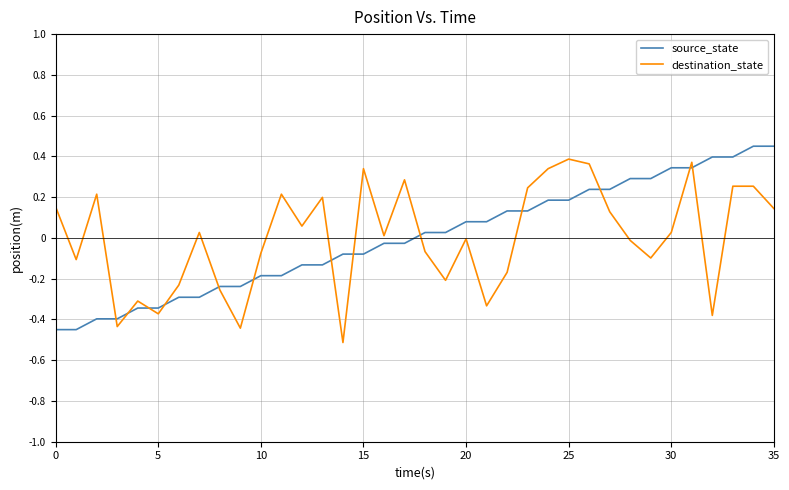

What is the minimum value for destination_state?

-0.5